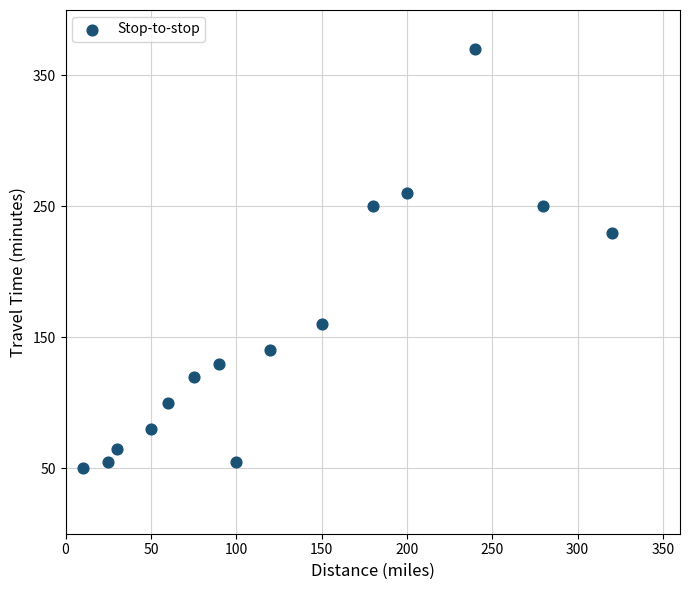

What is the range of X values (max minus min)?

310